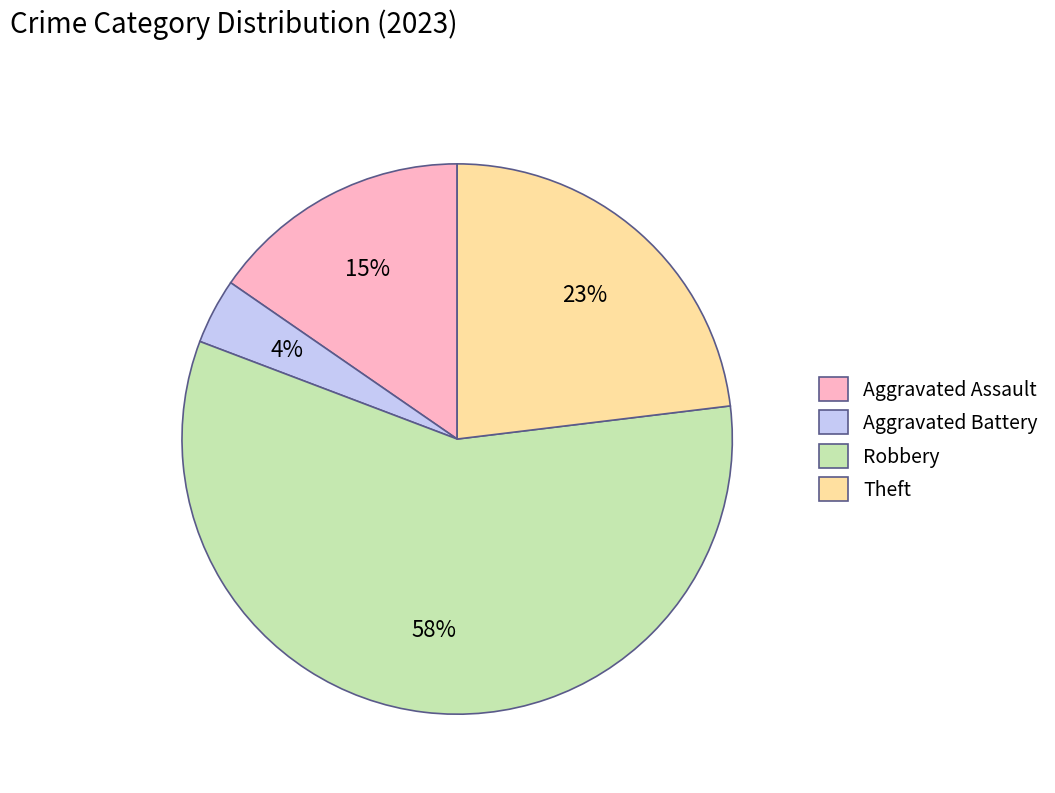

Is there a majority slice in this chart?

Yes